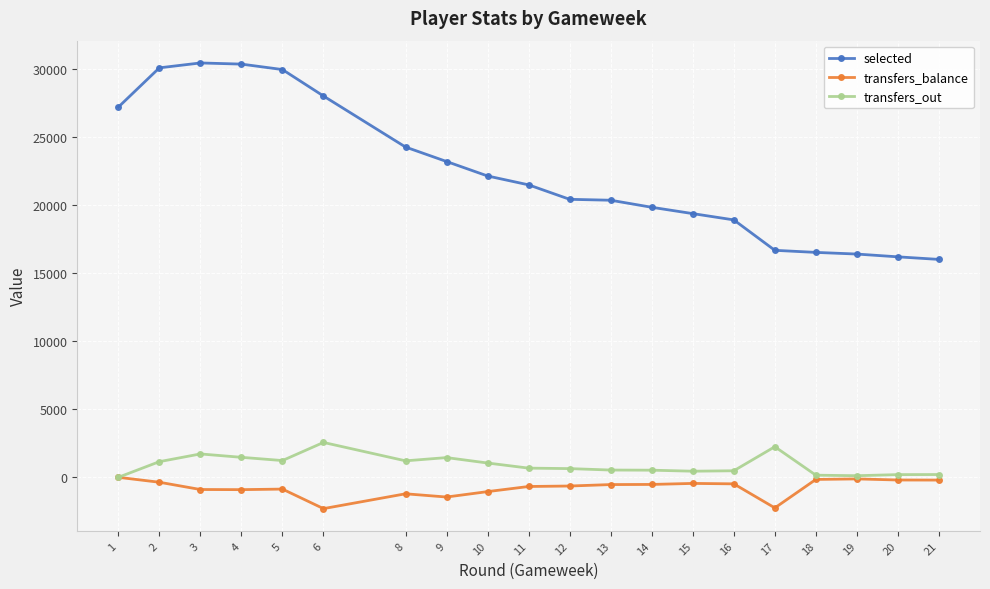

At which label is selected closest to 23246?

9